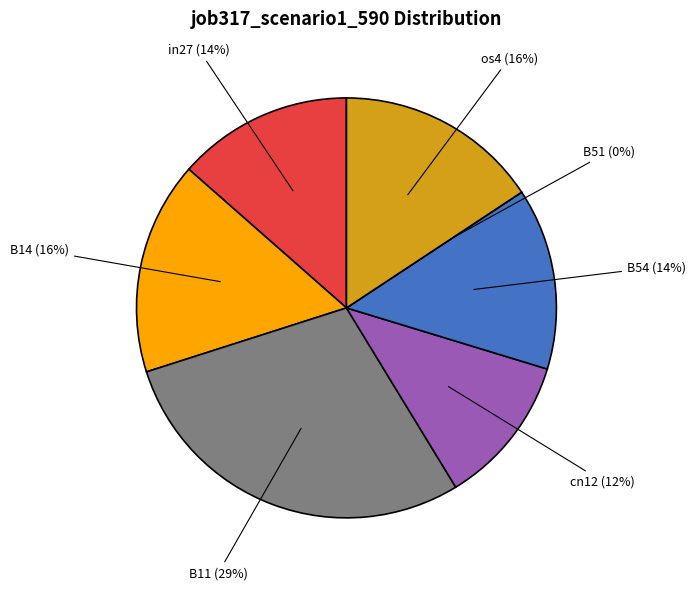

How much of the chart is everything except B11?

71.2%